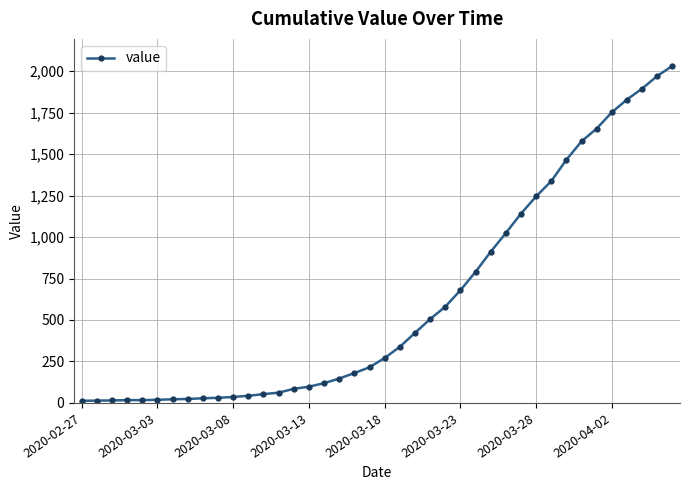

What is the maximum value shown in the chart?

2032